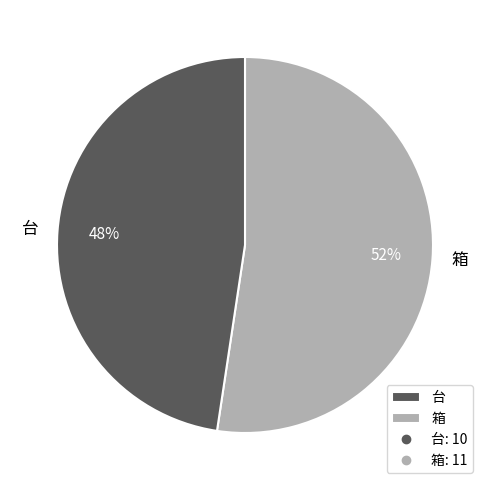

The 箱 slice represents 43% of the pie. True or false?

False